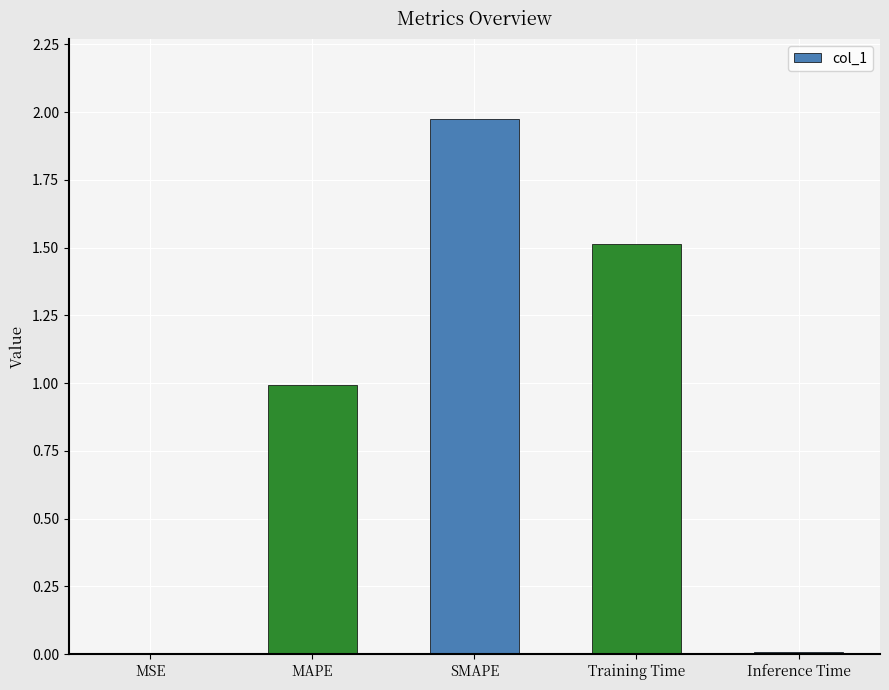

Are the bars horizontal?

No